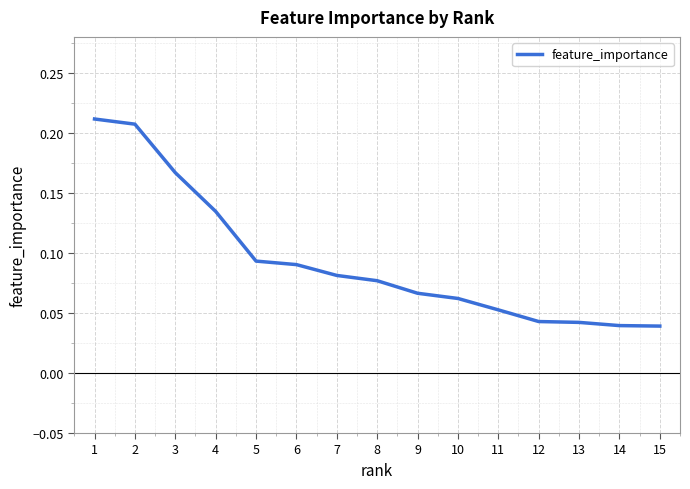

Between 5 and 7, which is larger?

5